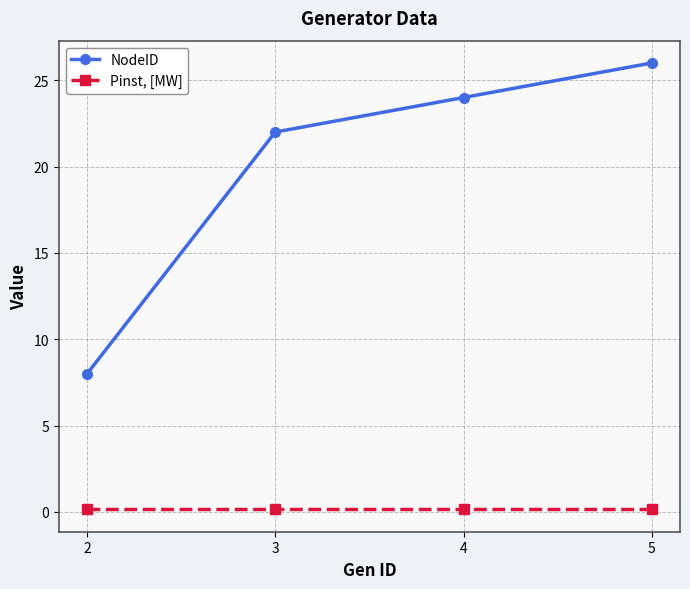

True or false: Pinst, [MW] has more than 1 points higher than both neighbors.

False